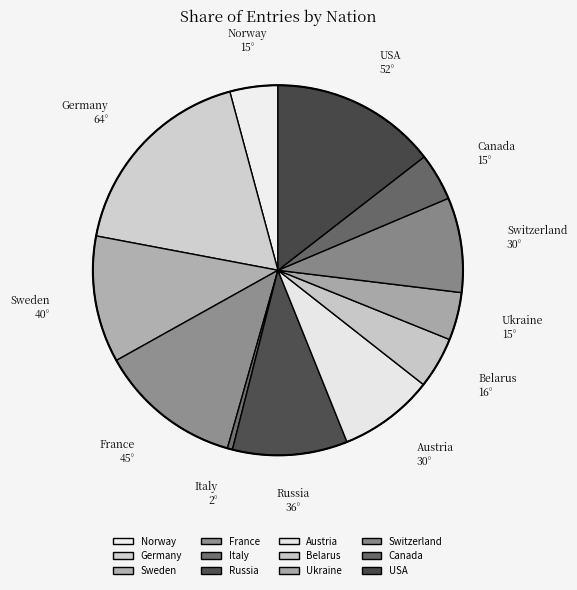

Does any single category account for the majority?

No